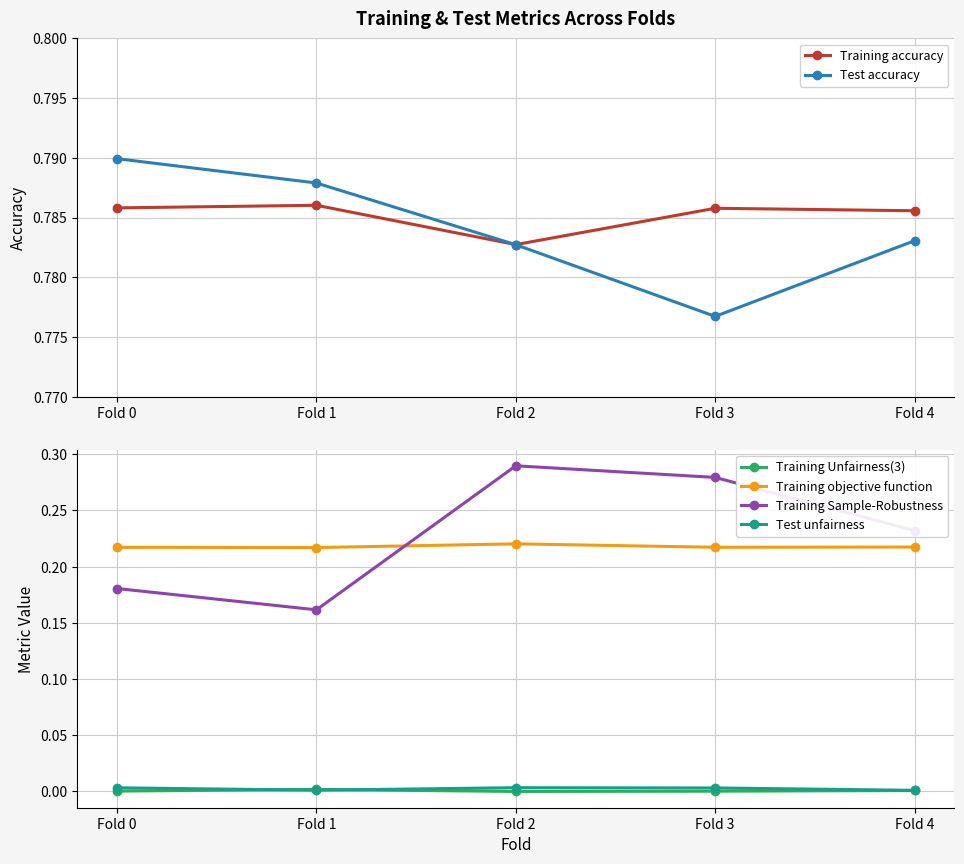

What is the spread (max minus min) of values at Fold 1?

0.8